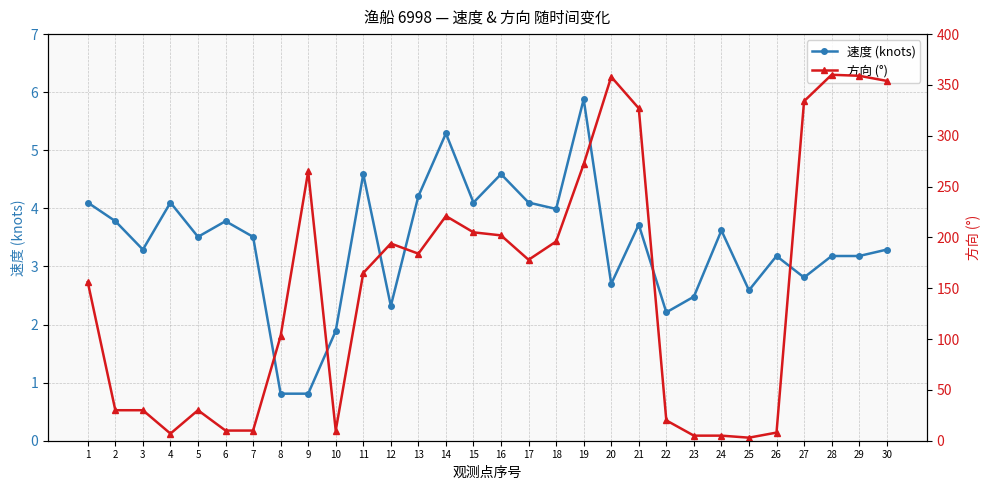

How many interior local peaks does the 方向 (°) series have?

6